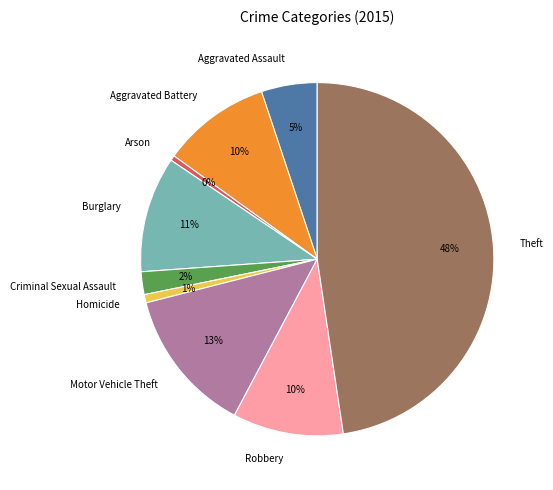

Is there a majority slice in this chart?

No